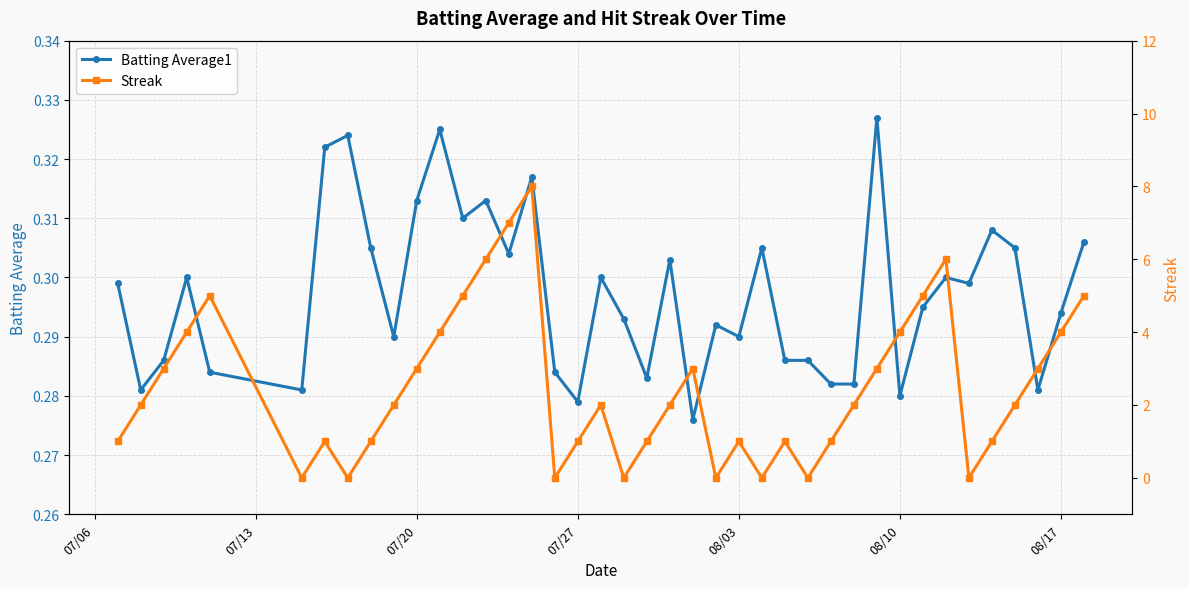

What is the highest value of the Streak series?

8.0